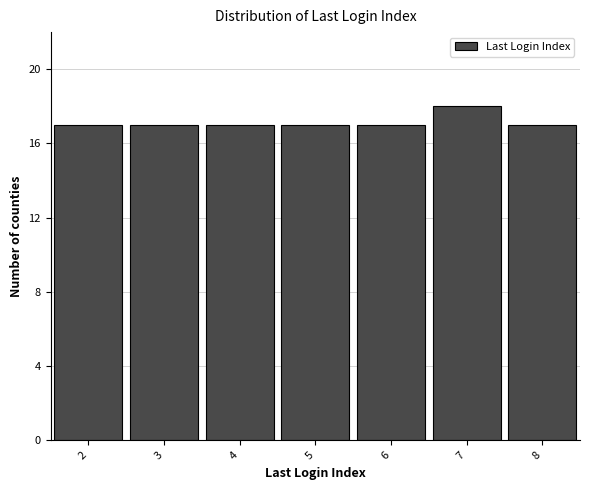

Reading left to right, transcribe this chart: for each bar, give the range it covers on the x-axis and its height. The values are not printed on the chart, so give them approximately, as read against the axis.

1.5 to 2.5: 17
2.5 to 3.5: 17
3.5 to 4.5: 17
4.5 to 5.5: 17
5.5 to 6.5: 17
6.5 to 7.5: 18
7.5 to 8.5: 17